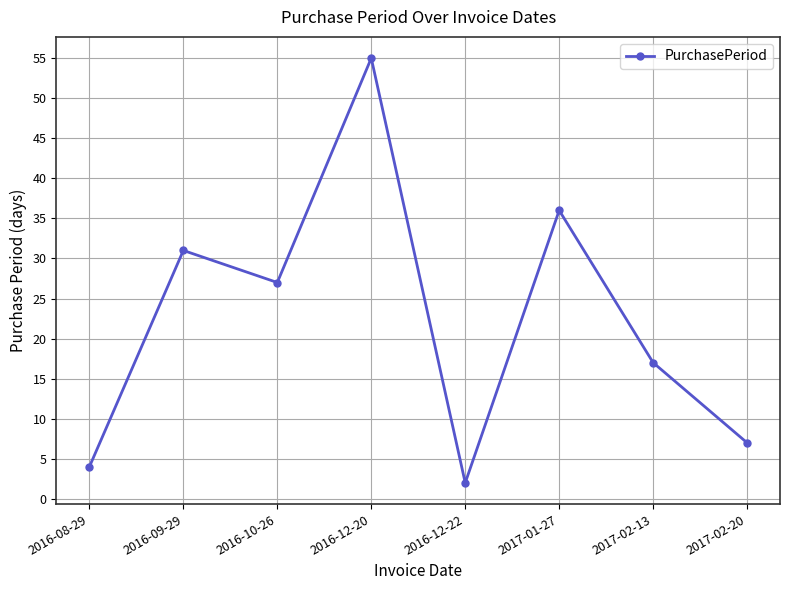

At which category does the chart reach its peak across all series?

2016-12-20